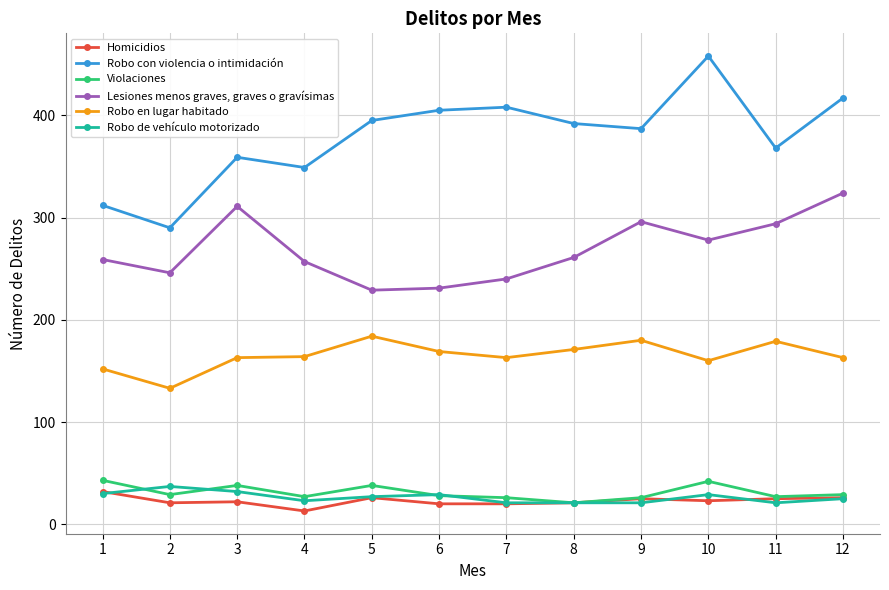

Which series has the largest range (max minus min)?

Robo con violencia o intimidación